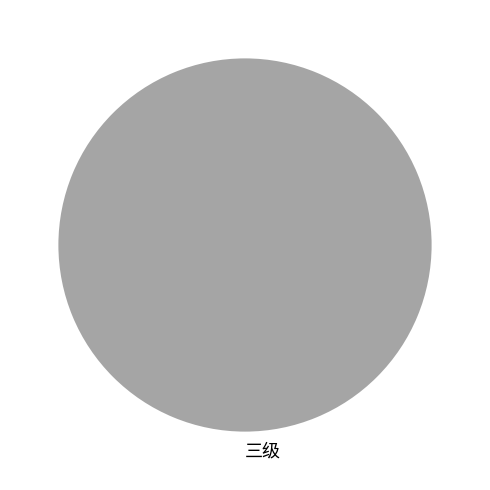

Rank the categories by value from lowest to highest.

三级